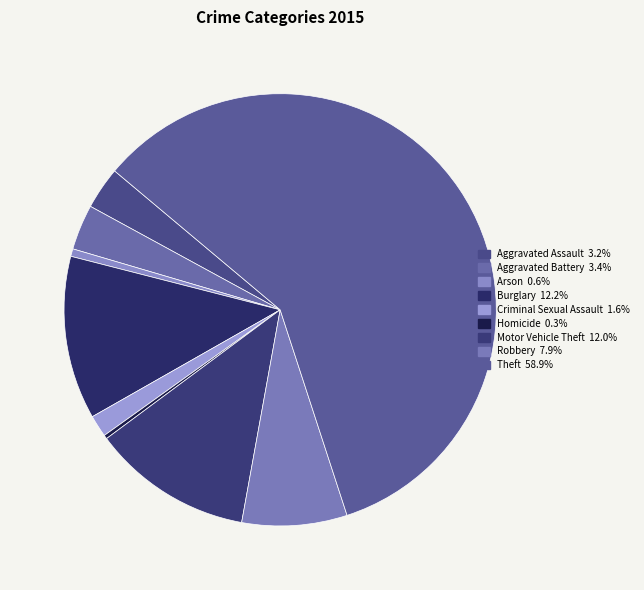

Count the number of slices in the pie.

9